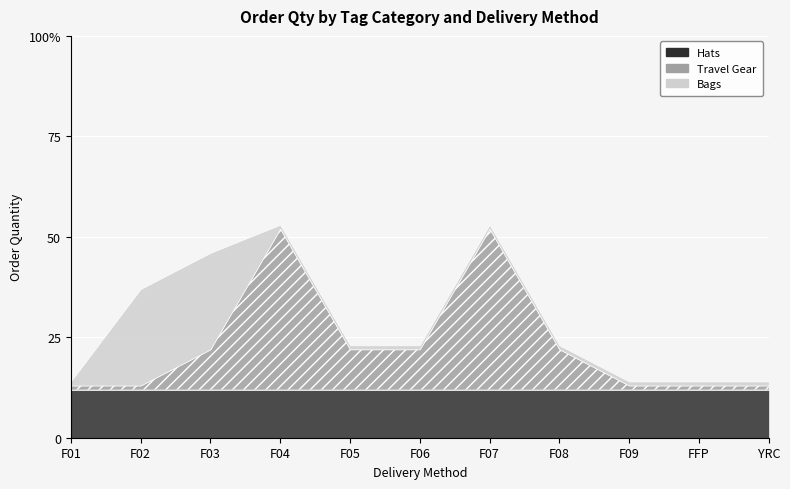

Which label corresponds to the smallest value in the chart?

F01